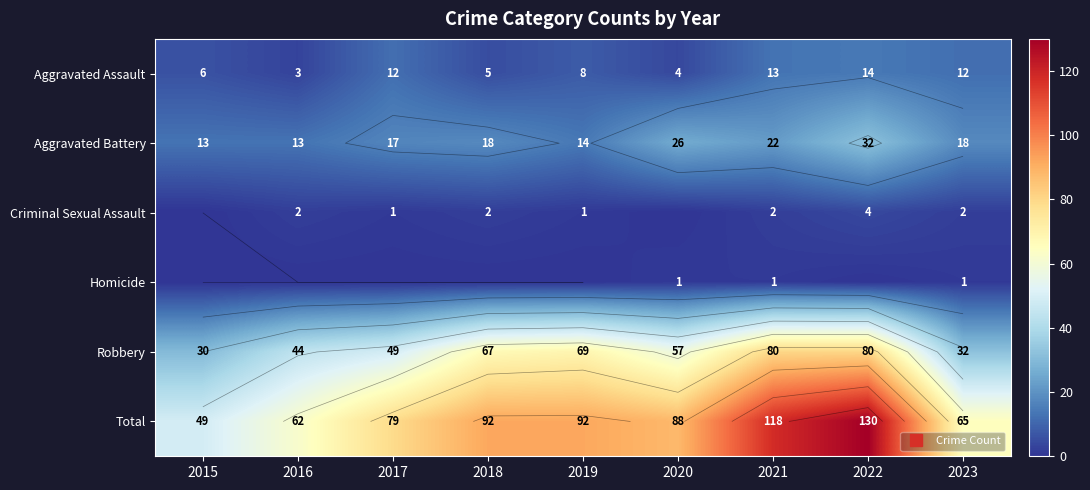

Which has a higher value, 2022 or 2019?

2022